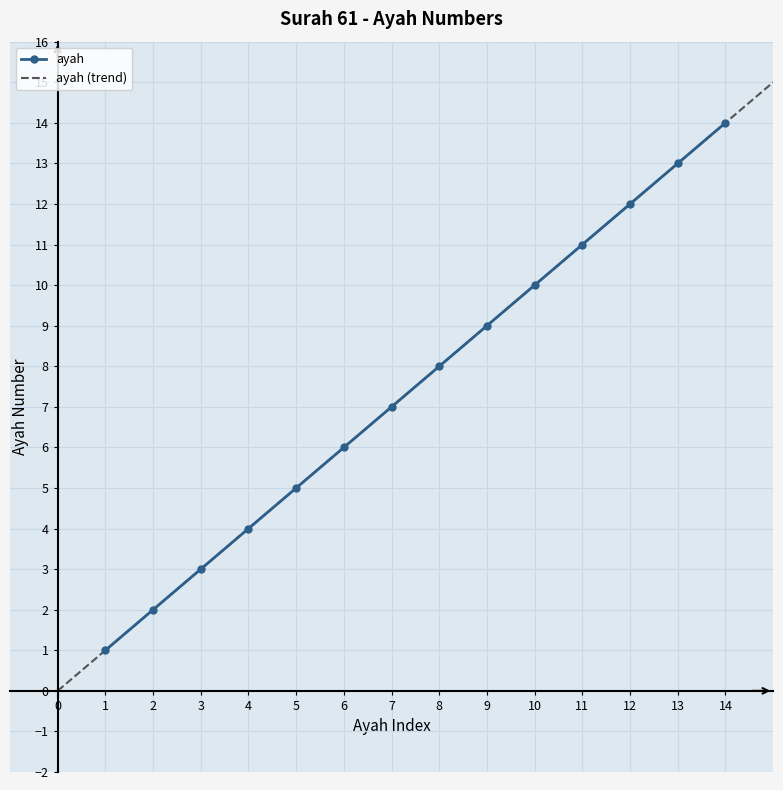

What is the approximate value at 11, to the nearest 5?

10